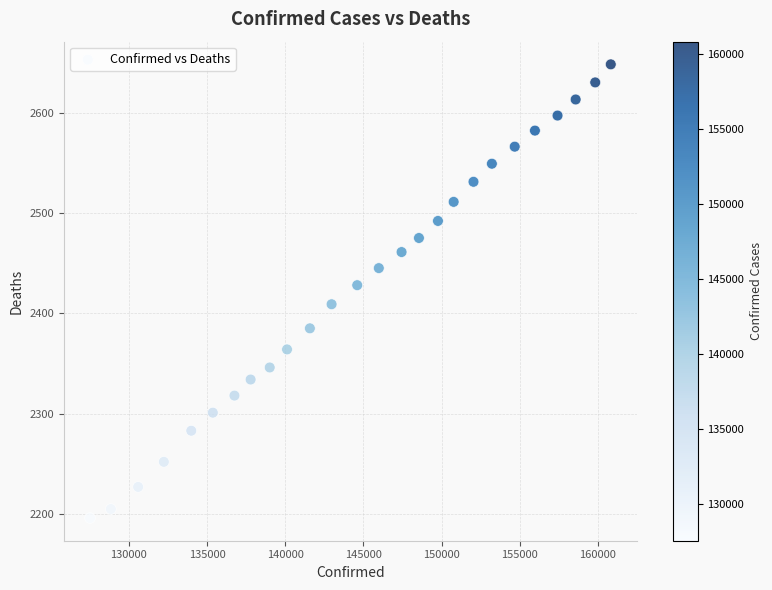

What is the range of Y values (max minus min)?

452